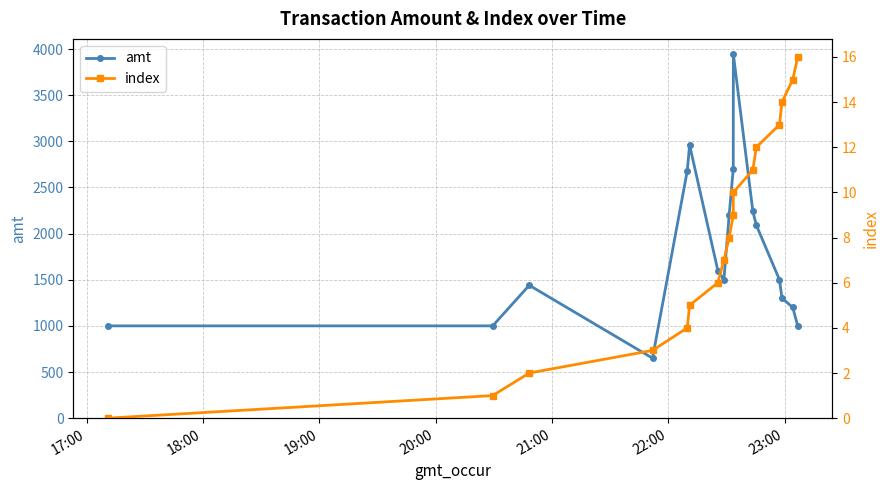

What is the lowest value of the amt series?

650